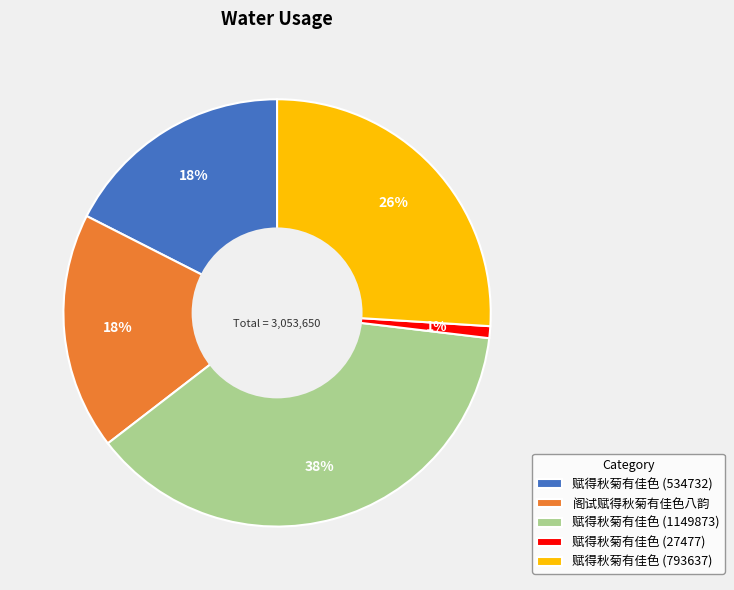

The 赋得秋菊有佳色 (793637) slice represents 35% of the pie. True or false?

False